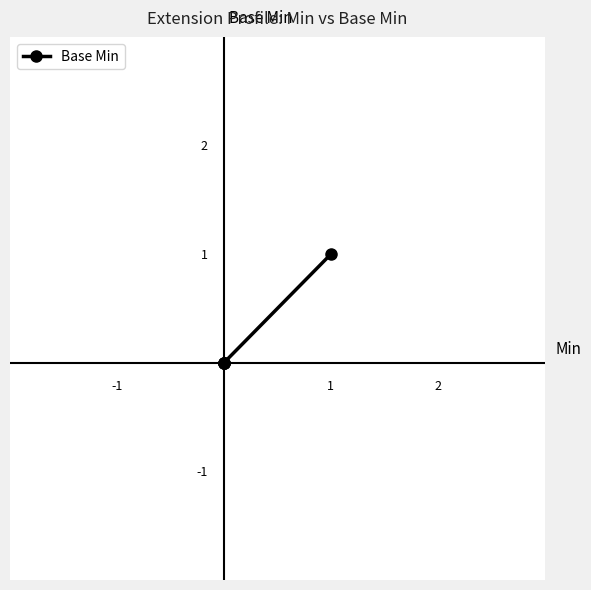

How many values are above zero?

1